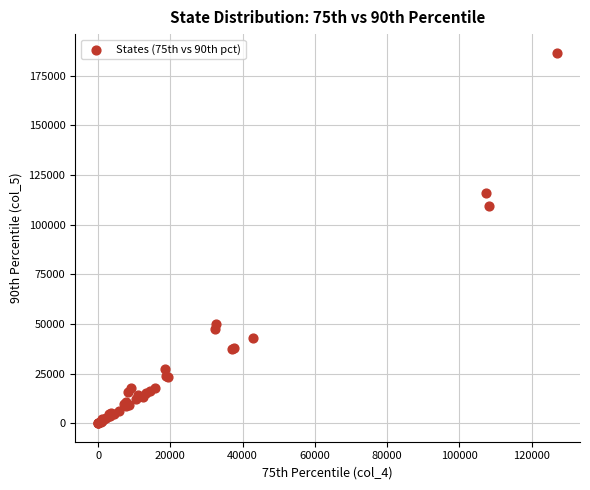

What Y value in the scatter plot is closest to 93310?

109583